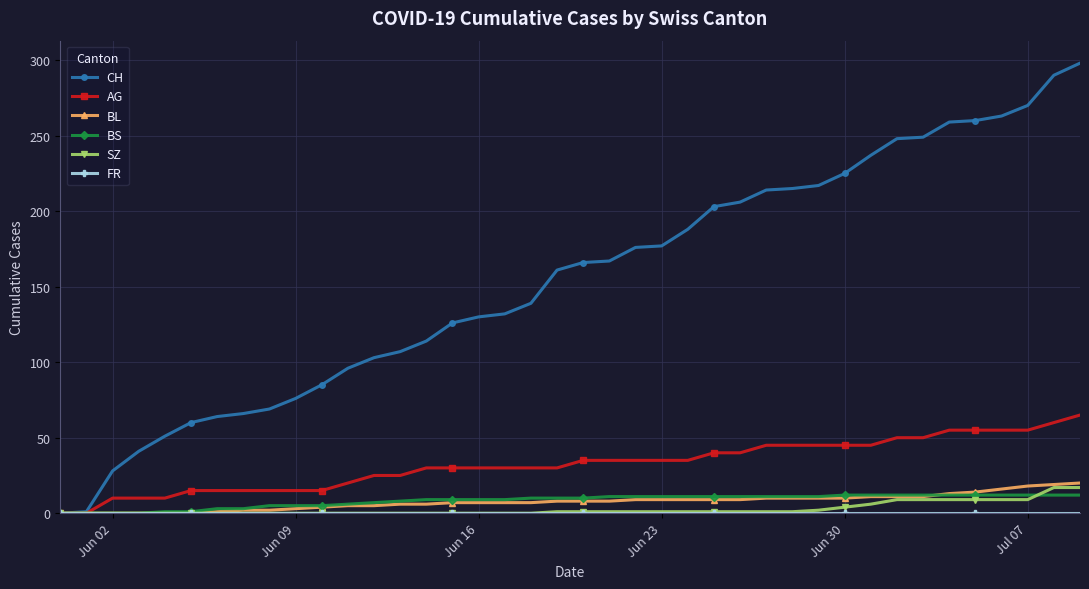

Which series has the largest total across all categories?

CH